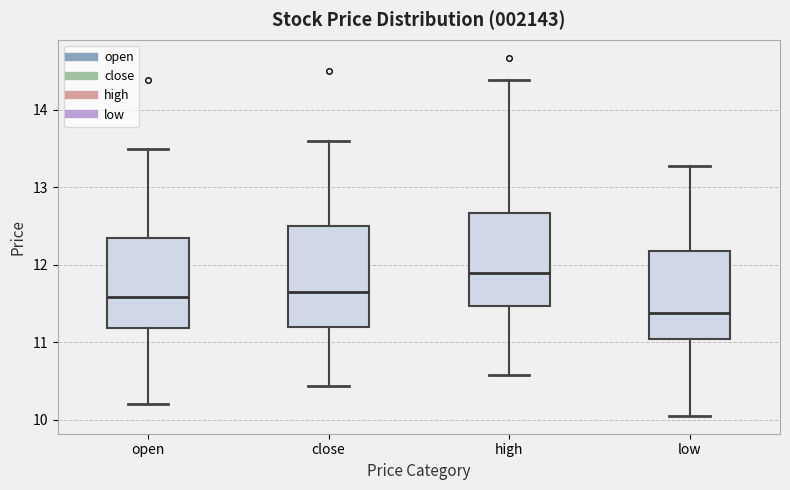

Comparing the boxes themselves (not the whiskers), which one is the tallest?

close